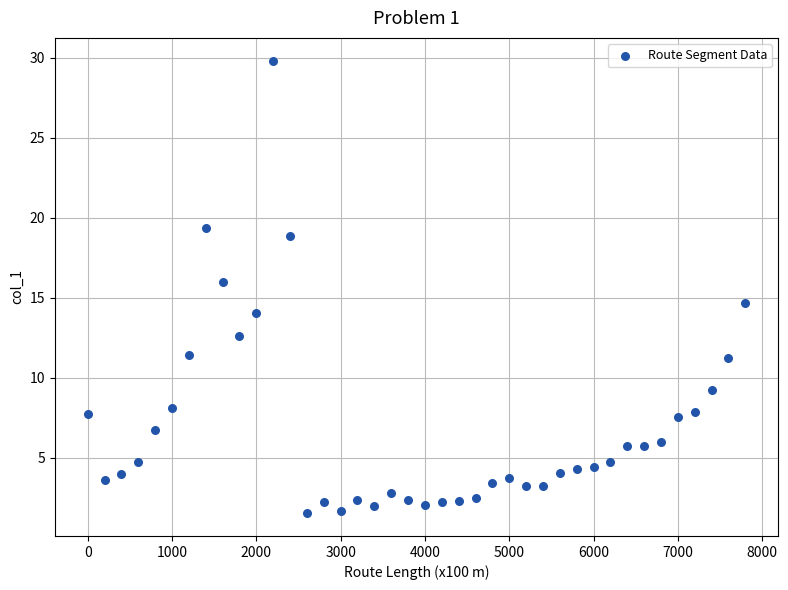

What Y value in the scatter plot is closest to 15?

14.7